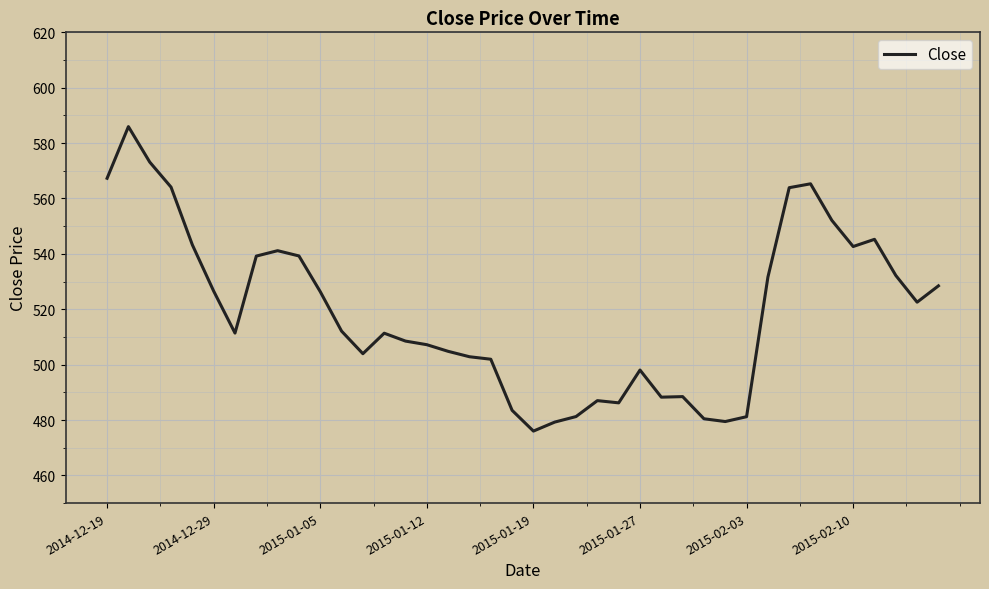

What is the difference between the maximum and minimum values?

110.0